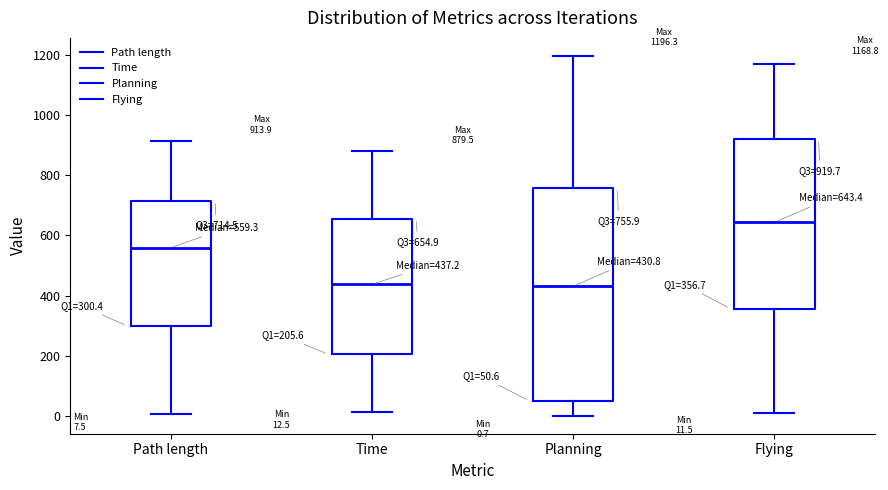

Which box is the tallest, from its lower edge to its upper edge?

Planning